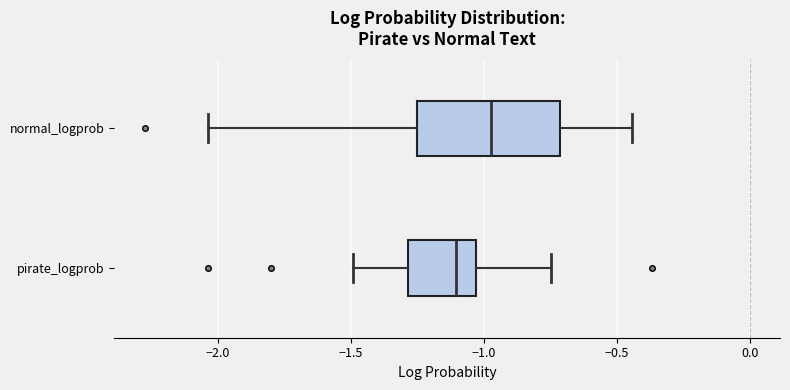

Which box has the furthest to the right median line?

normal_logprob